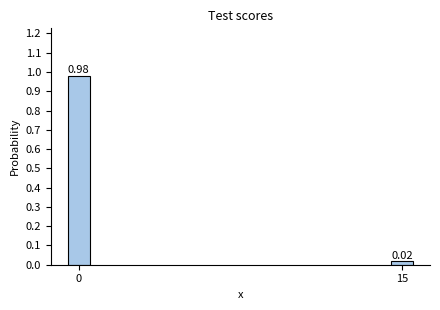

What is the change in value from 0 to 15?

-1.0